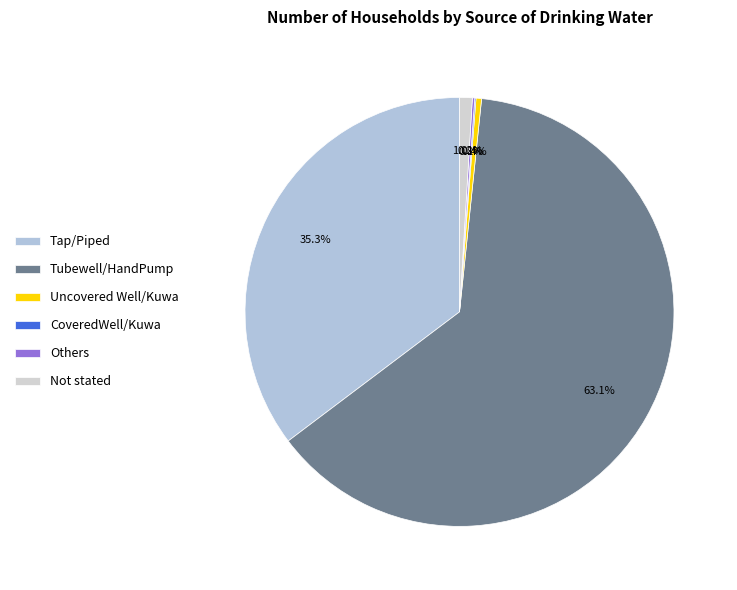

Is it true that Tap/Piped is 35% of the pie?

True